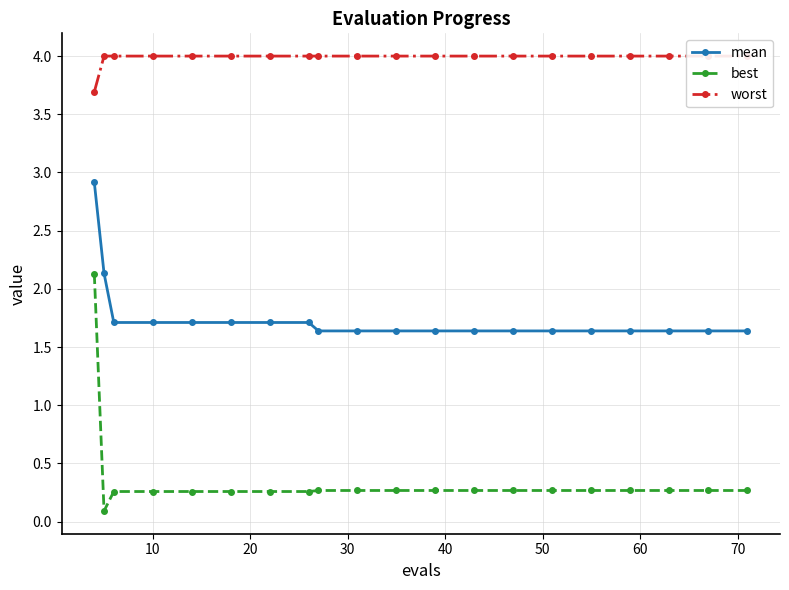

True or false: mean and best intersect in this chart.

False